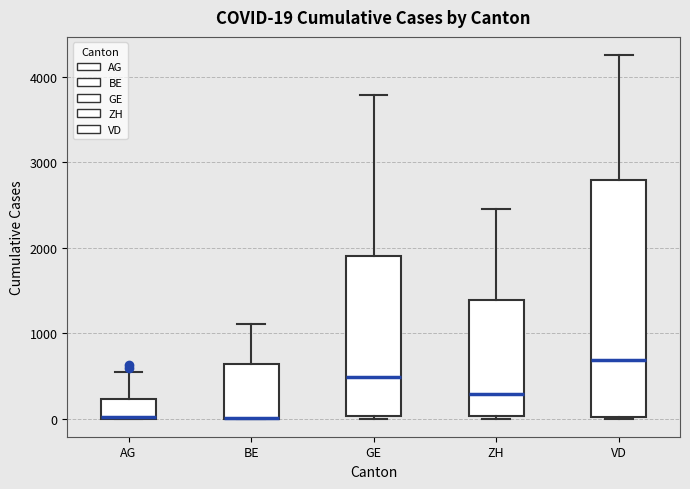

Which box is the tallest, from its lower edge to its upper edge?

VD